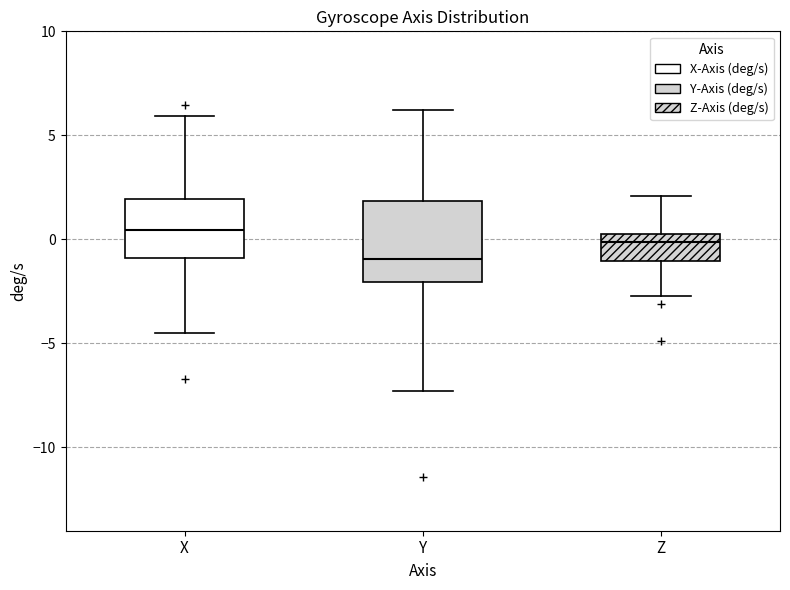

Where does the median line of the box for X sit on the y-axis? The values are not printed on the chart, so give them approximately, as read against the axis.

0.5